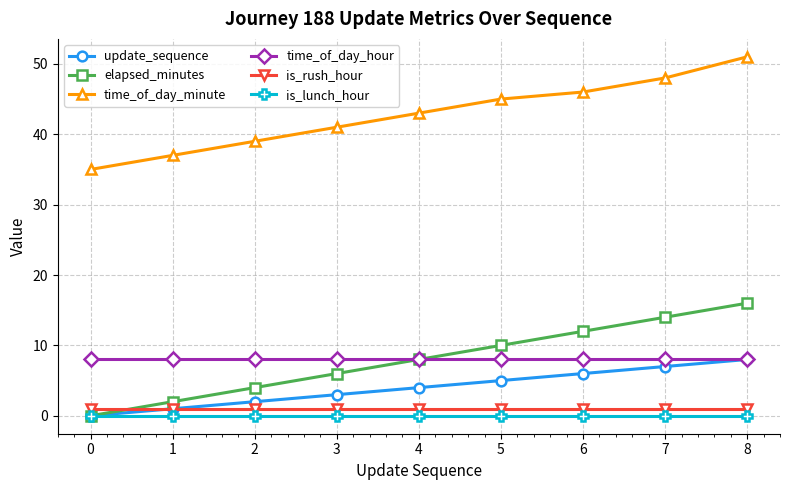

How many categories are shown in the chart?

9